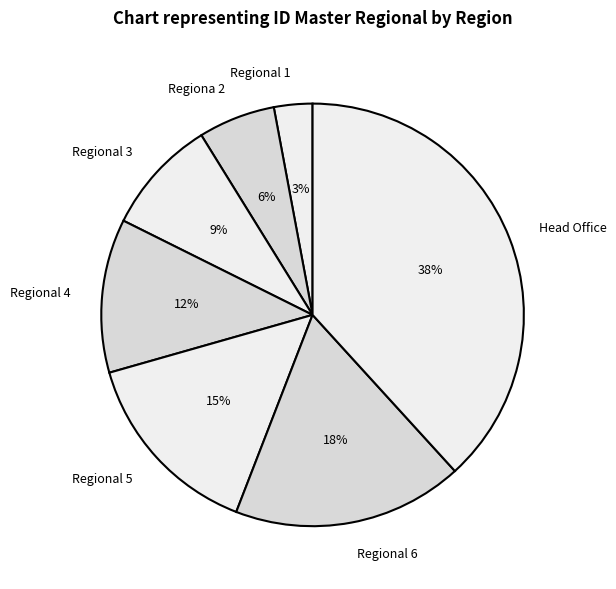

Does any single category account for the majority?

No